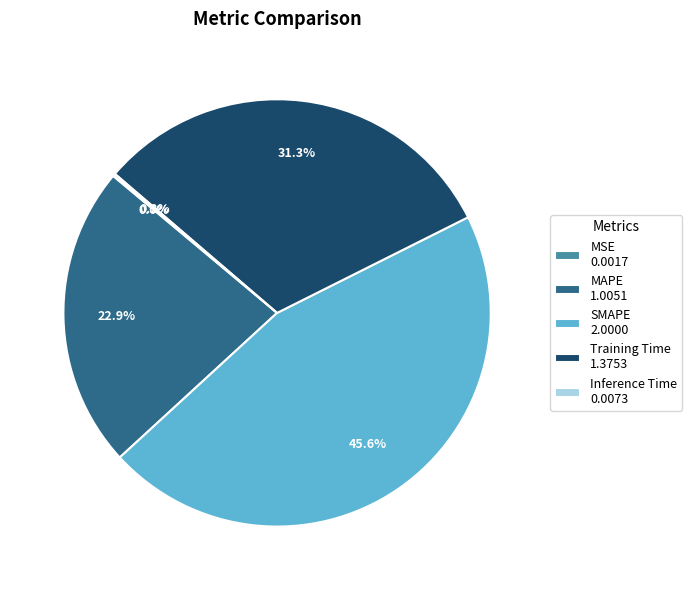

To the nearest percent, what is the average slice percentage?

20%